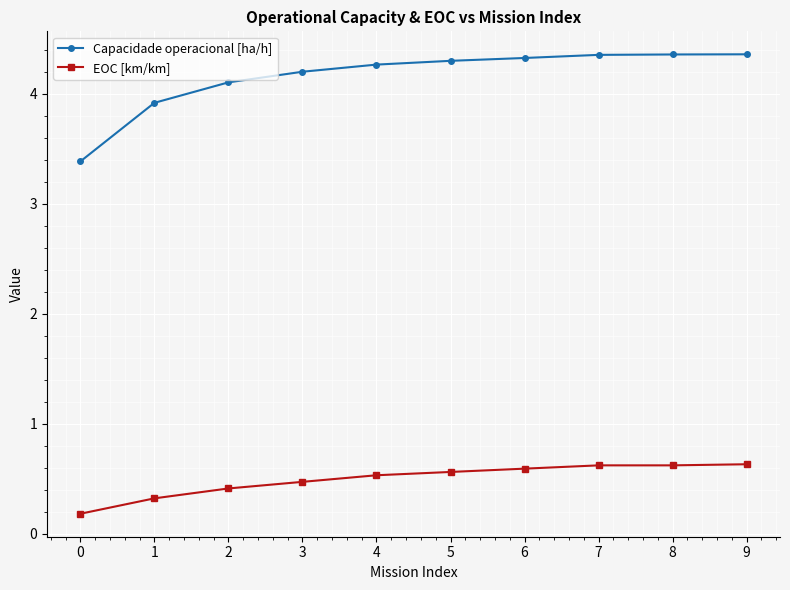

What are all the series names shown in the legend?

Capacidade operacional [ha/h], EOC [km/km]